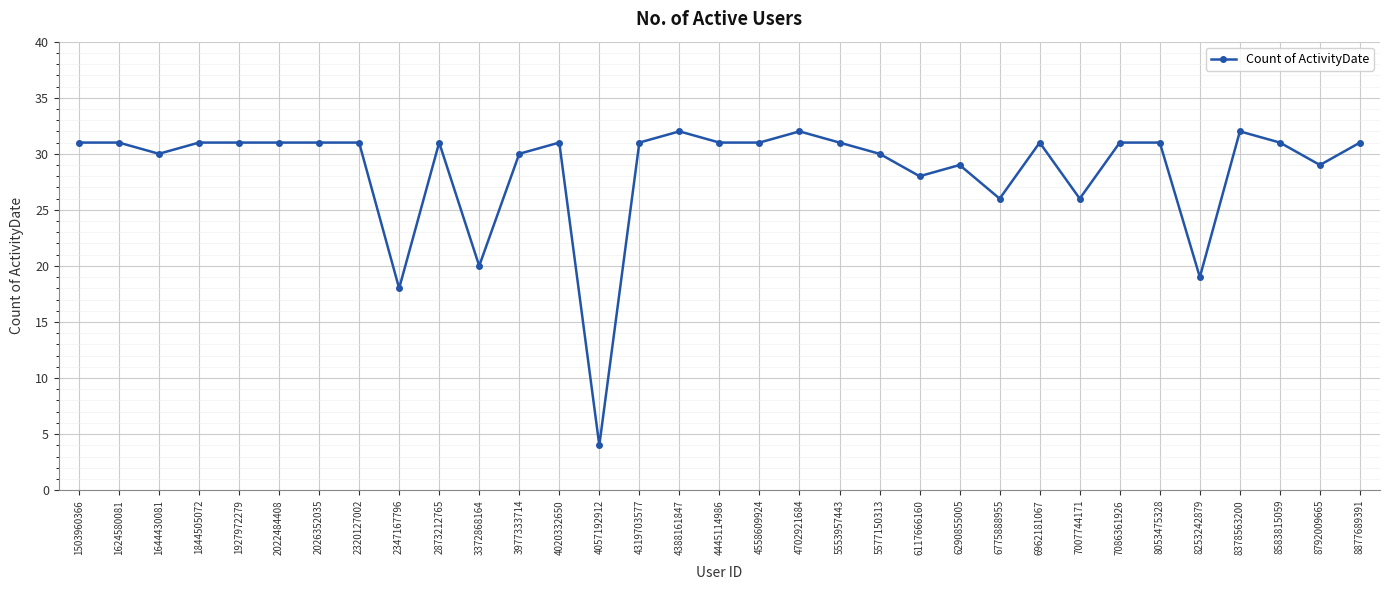

What is the smallest value displayed?

4